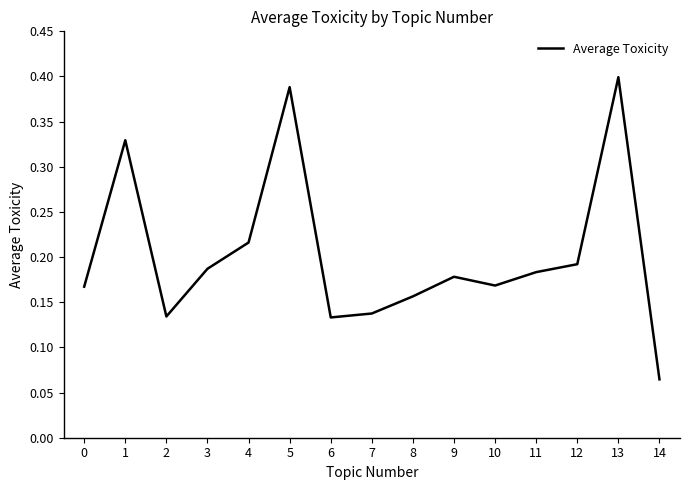

Count the values in the range 0 to 1.

15